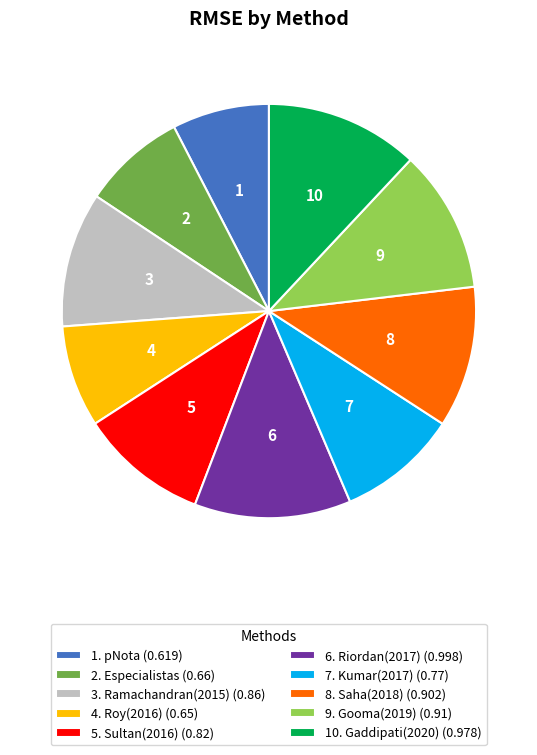

Between 4. Roy(2016) (0.65) and 3. Ramachandran(2015) (0.86), which is larger?

3. Ramachandran(2015) (0.86)